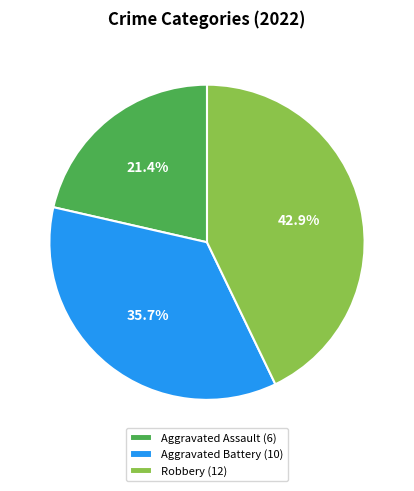

How many slices are in this pie chart?

3